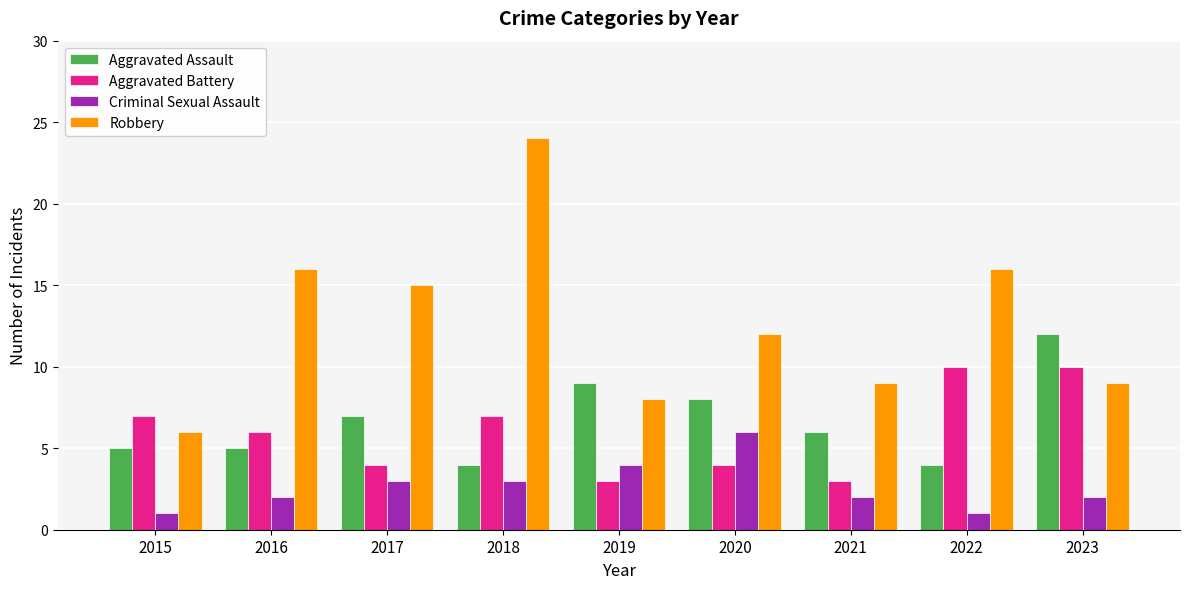

How many bars are there in total?

36